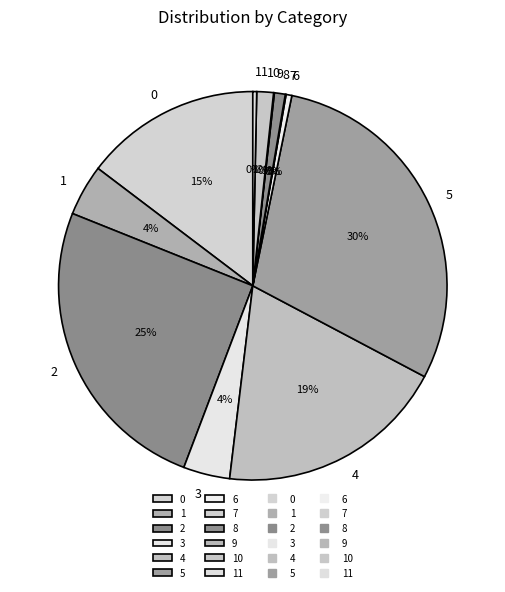

Combined, do 5 and 6 account for over 50%?

No